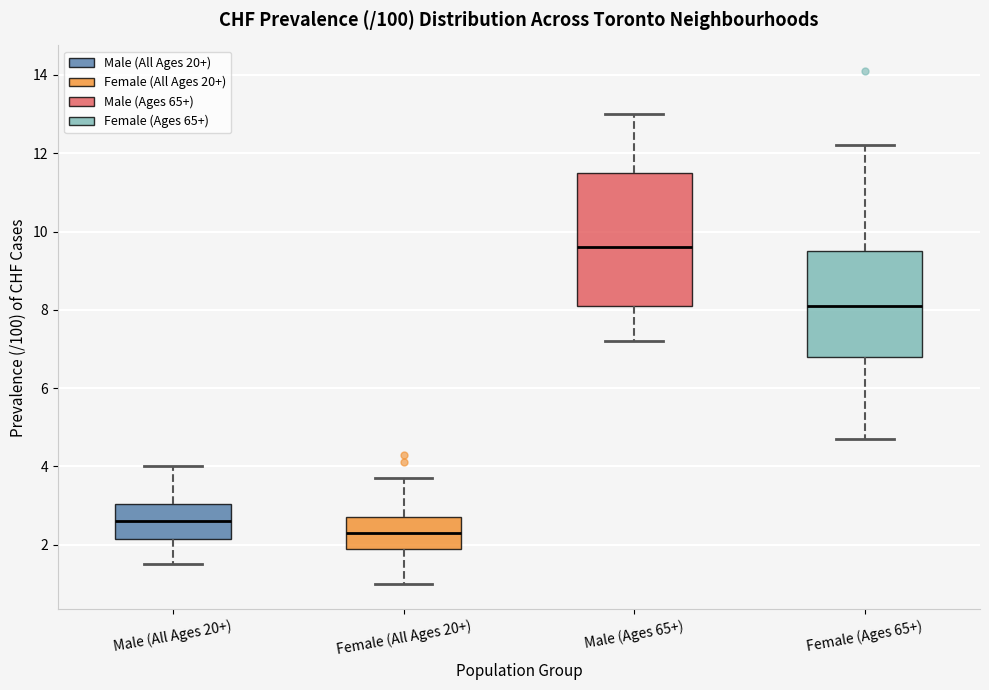

Reading left to right, read every box against the y-axis: the position of its median line, the range the box covers, and the ends of its whiskers. The values are not printed on the chart, so give them approximately, as read against the axis.

Male (All Ages 20+): median 2.6, box 2.2 to 3.0, whiskers 1.6 to 4.0
Female (All Ages 20+): median 2.4, box 2.0 to 2.8, whiskers 1.0 to 3.8
Male (Ages 65+): median 9.6, box 8.2 to 11.6, whiskers 7.2 to 13.0
Female (Ages 65+): median 8.2, box 6.8 to 9.6, whiskers 4.8 to 12.2